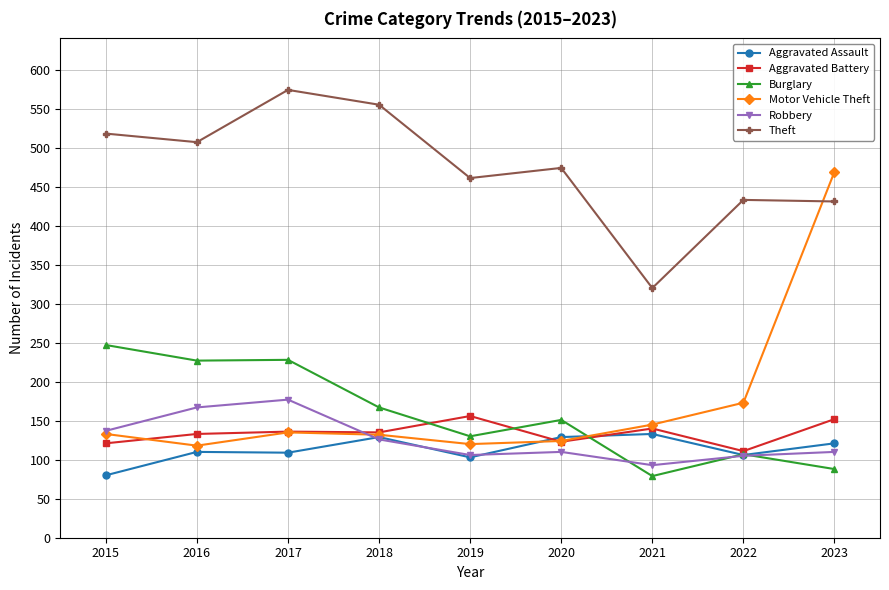

Where is the first local maximum for Theft?

2017